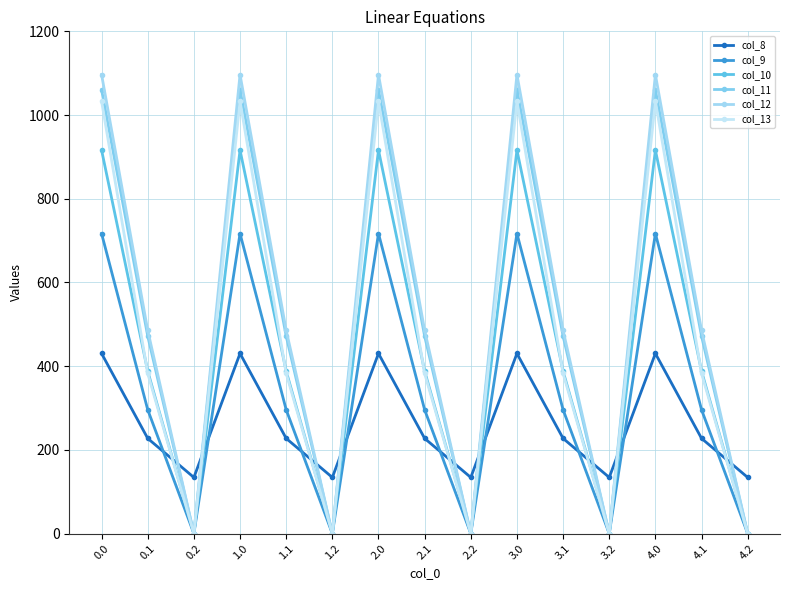

Reading left to right, what are all the values shown in this chart?

col_8: 430.3	227.5	134.2	430.3	227.5	134.2	430.3	227.5	134.2	430.3	227.5	134.2	430.3	227.5	134.2
col_9: 716.9	295.9	0.0	716.9	295.9	0.0	716.9	295.9	0.0	716.9	295.9	0.0	716.9	295.9	0.0
col_10: 916.2	388.1	0.0	916.2	388.1	0.0	916.2	388.1	0.0	916.2	388.1	0.0	916.2	388.1	0.0
col_11: 1060.3	471.7	0.0	1060.3	471.7	0.0	1060.3	471.7	0.0	1060.3	471.7	0.0	1060.3	471.7	0.0
col_12: 1096.7	485.4	0.0	1096.7	485.4	0.0	1096.7	485.4	0.0	1096.7	485.4	0.0	1096.7	485.4	0.0
col_13: 1032.9	382.7	0.0	1032.9	382.7	0.0	1032.9	382.7	0.0	1032.9	382.7	0.0	1032.9	382.7	0.0